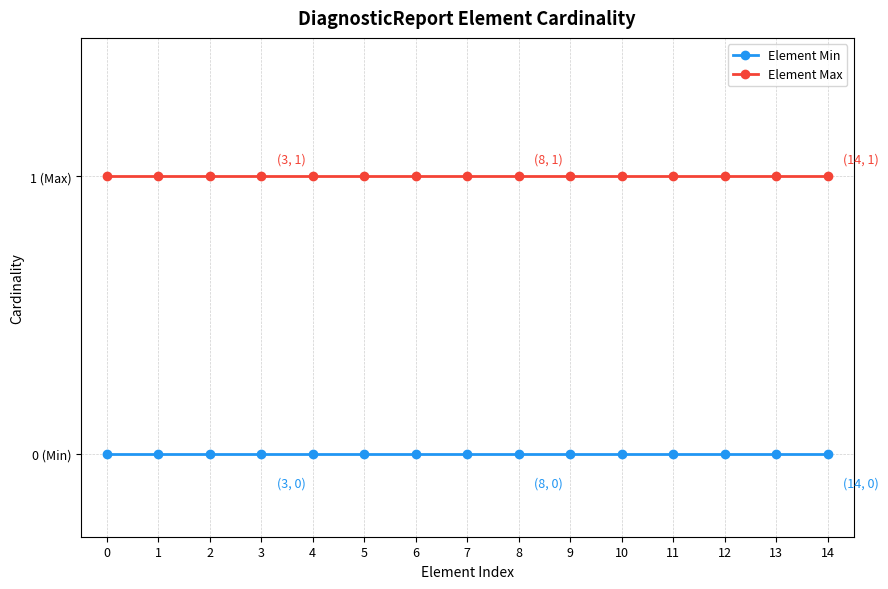

Is this an area chart (filled region under the line)?

No